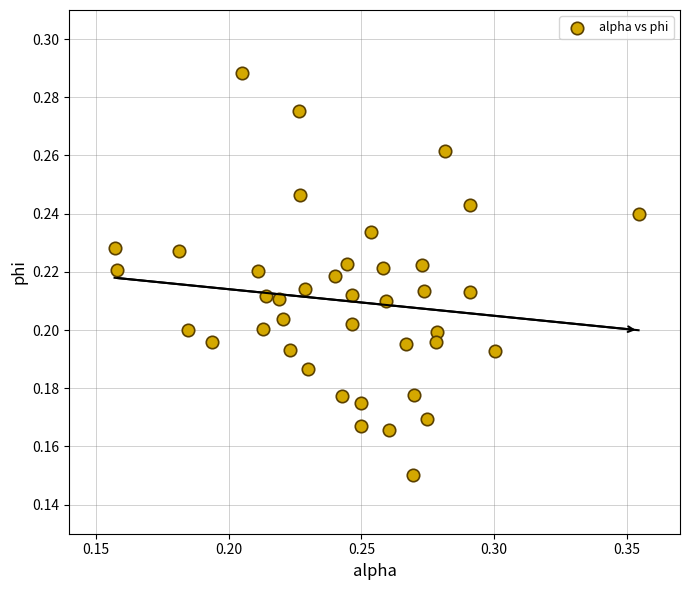

How many data points are displayed?

40